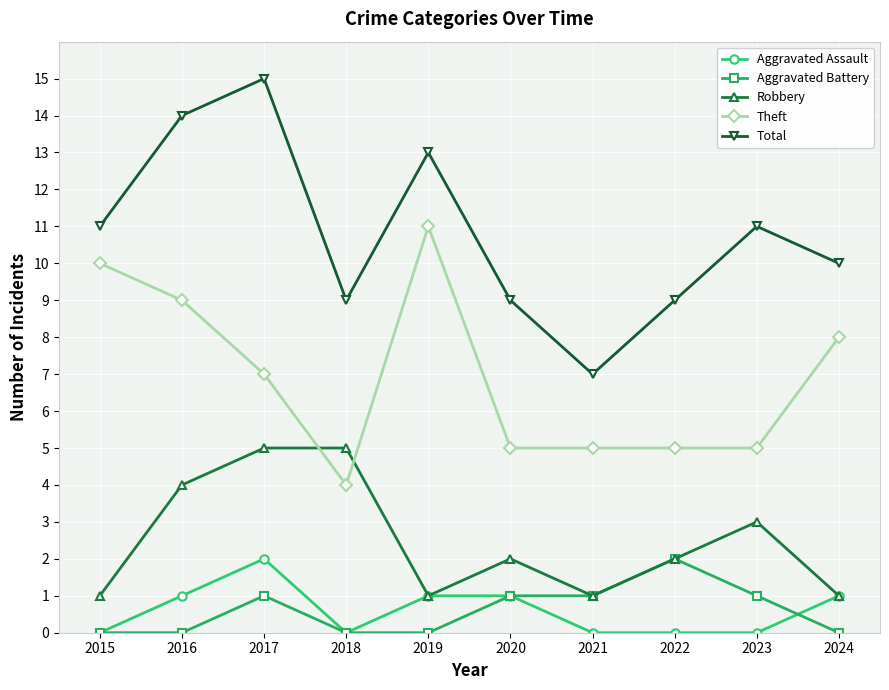

True or false: Total and Aggravated Battery intersect in this chart.

False